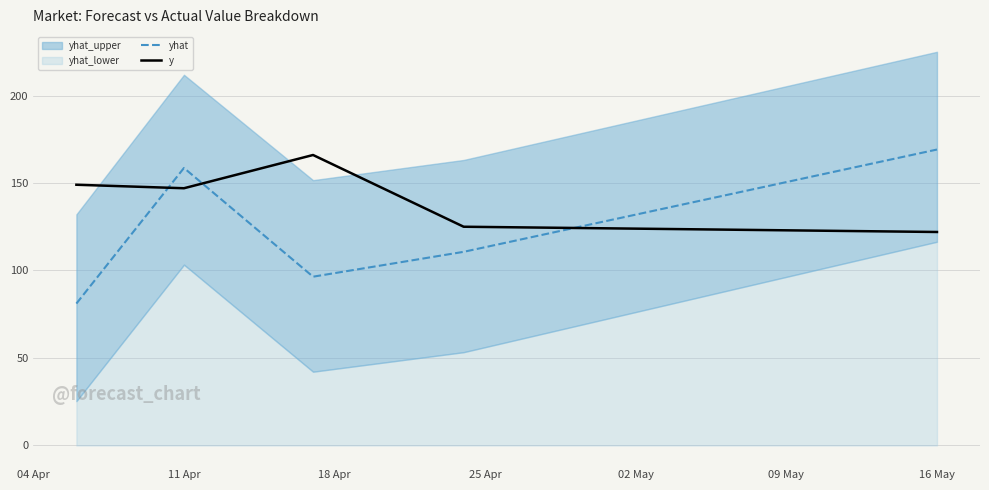

True or false: y has more than 0 interior local peaks.

True